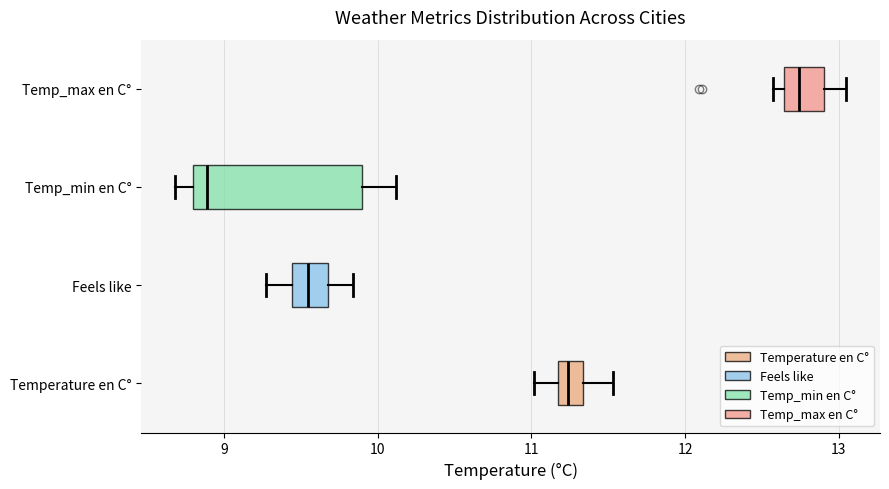

Reading bottom to top, transcribe this box plot: for each box, give where its median line is, the range the box spans, and where its two whiskers end, as read against the x-axis. The values are not printed on the chart, so give them approximately, as read against the axis.

Temperature en C°: median 11.2 (inside the box), box 11.2 to 11.3, whiskers 11.0 to 11.5
Feels like: median 9.5, box 9.4 to 9.7, whiskers 9.3 to 9.8
Temp_min en C°: median 8.9, box 8.8 to 9.9, whiskers 8.7 to 10.1
Temp_max en C°: median 12.7, box 12.6 to 12.9, whiskers 12.6 (just left of the box's left edge) to 13.1